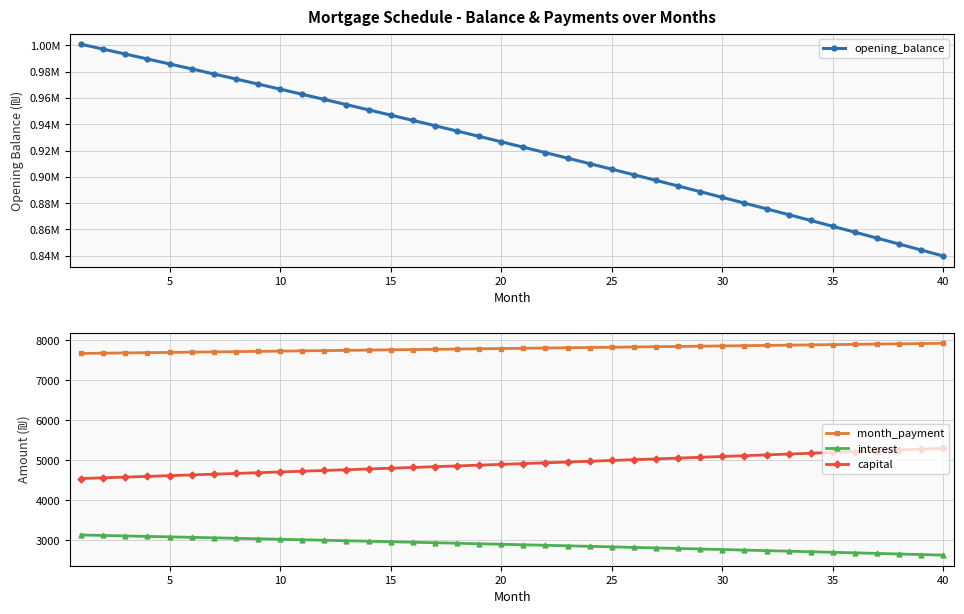

Which series has the widest spread of values?

opening_balance